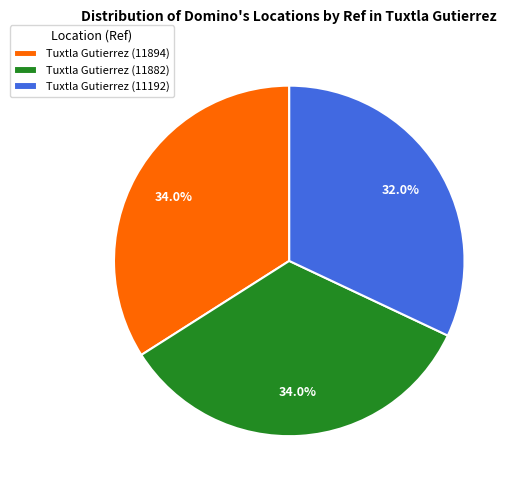

What percentage do Tuxtla Gutierrez (11192) and Tuxtla Gutierrez (11894) together represent?

66.0%